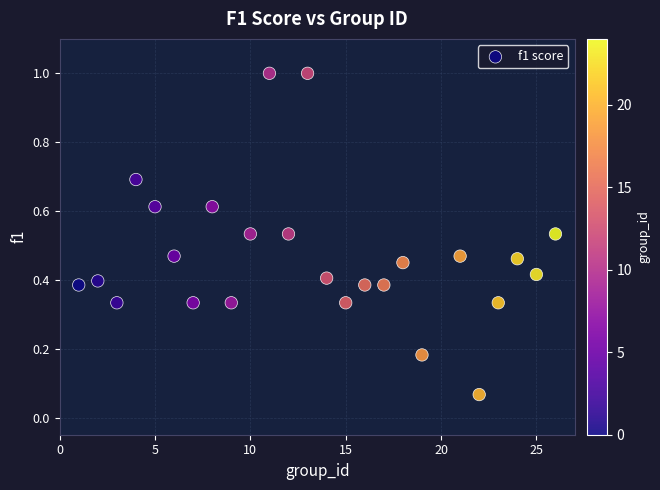

What is the range of X values (max minus min)?

25.0